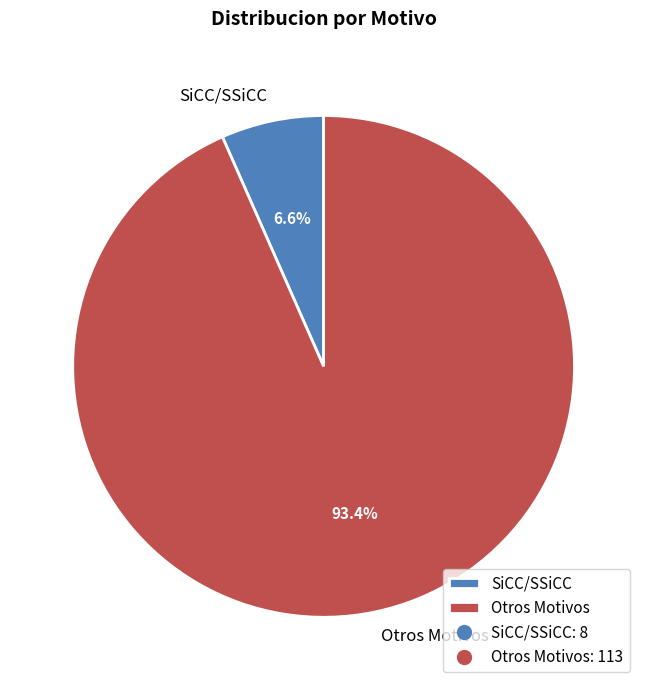

Do Otros Motivos and SiCC/SSiCC together represent more than half of the pie?

Yes